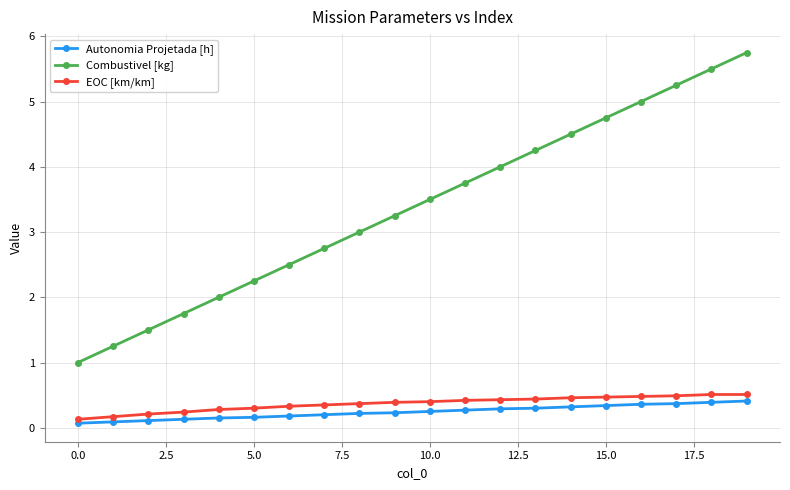

What is the highest value of the Autonomia Projetada [h] series?

0.4